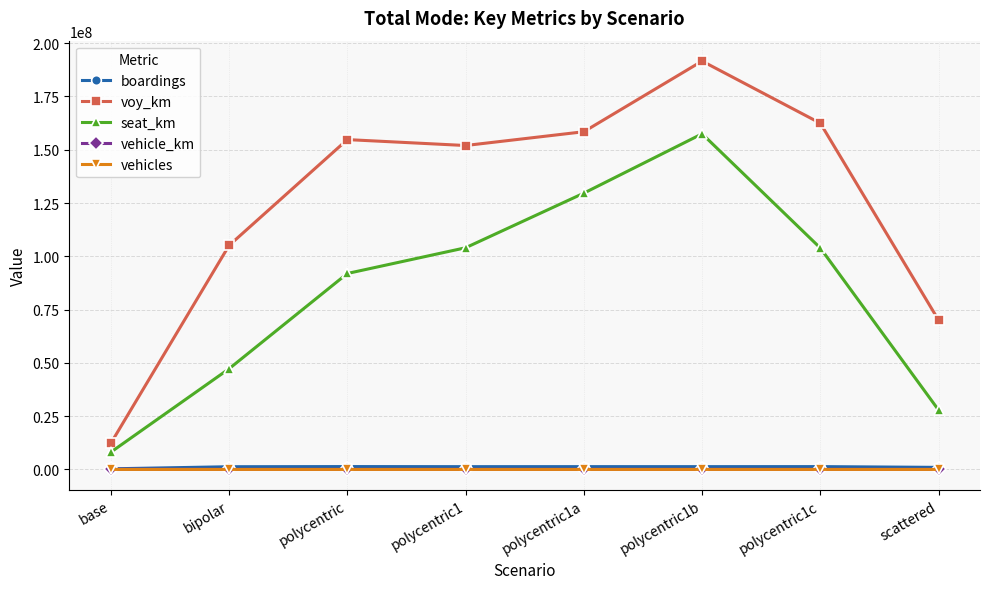

What is the lowest value of the voy_km series?

12223000